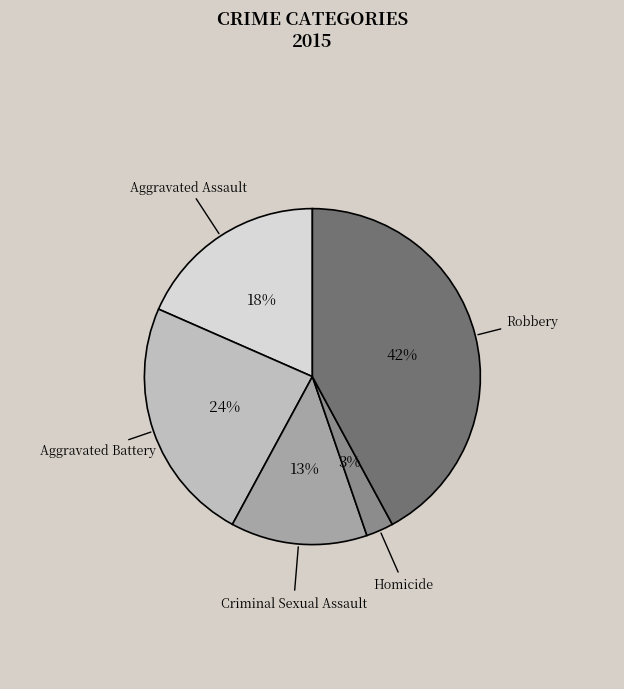

To the nearest percent, what portion does Aggravated Battery represent?

24%